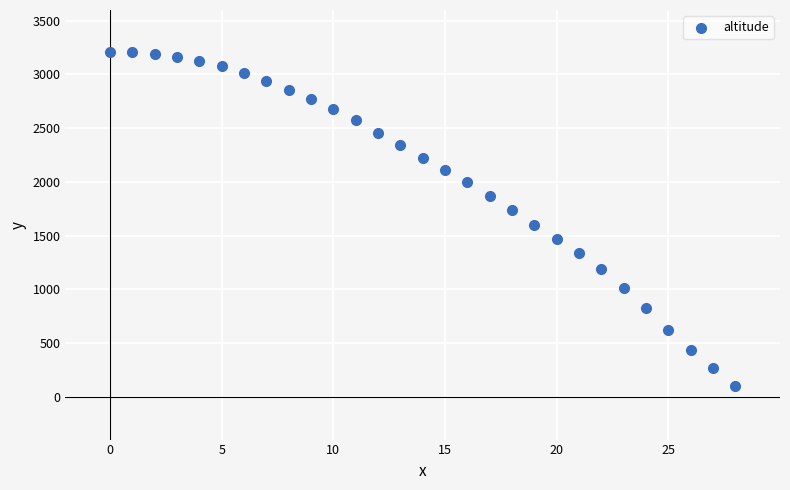

What is the range of Y values (max minus min)?

3110.6